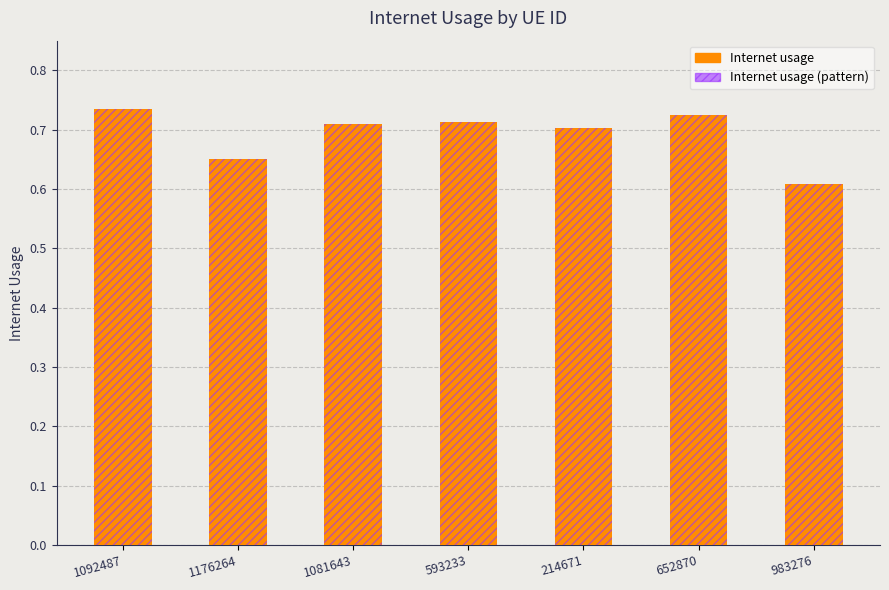

Reading right to left, transcribe all the data shown in this chart.

Internet usage: 983276=0.6	652870=0.7	214671=0.7	593233=0.7	1081643=0.7	1176264=0.7	1092487=0.7
Internet usage (pattern): 983276=0.6	652870=0.7	214671=0.7	593233=0.7	1081643=0.7	1176264=0.7	1092487=0.7